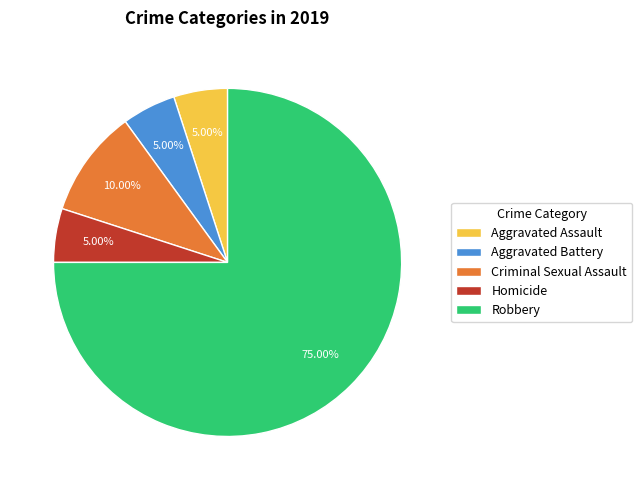

The Robbery slice represents 84% of the pie. True or false?

False